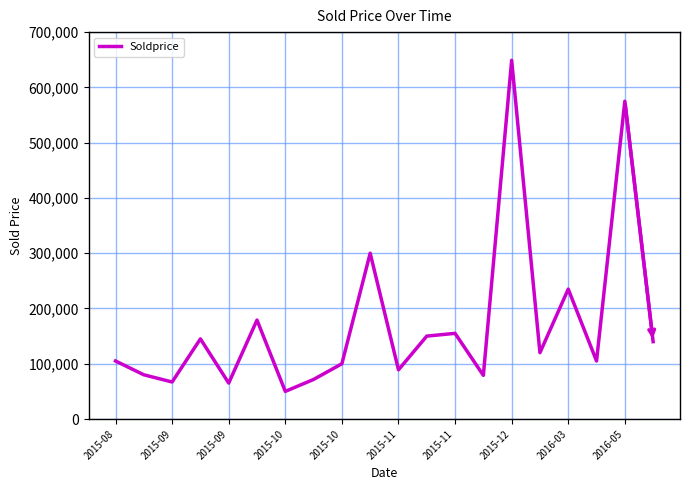

What is the maximum value shown in the chart?

649000